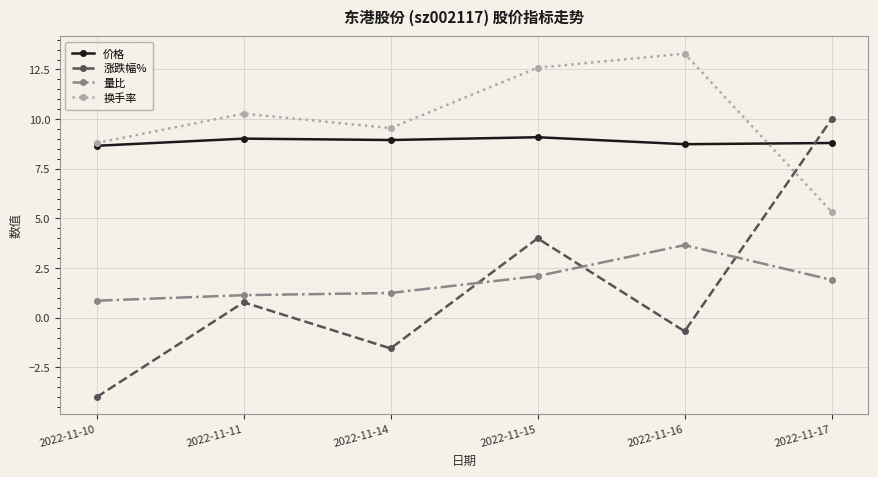

What is the approximate value of 量比 at 2022-11-17?

1.9